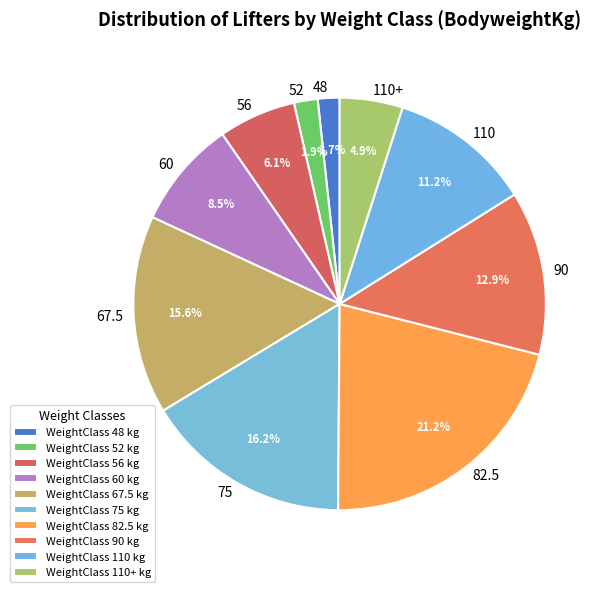

To the nearest percent, what percentage of the pie is 75?

16%